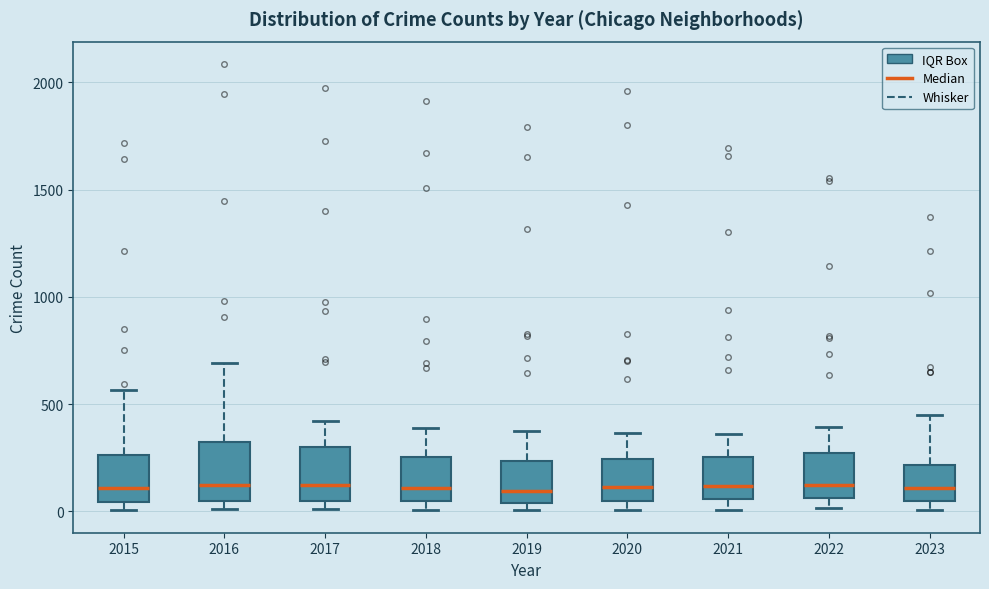

Where does the upper whisker of the box at x = 2020 end on the y-axis? The values are not printed on the chart, so give them approximately, as read against the axis.

350